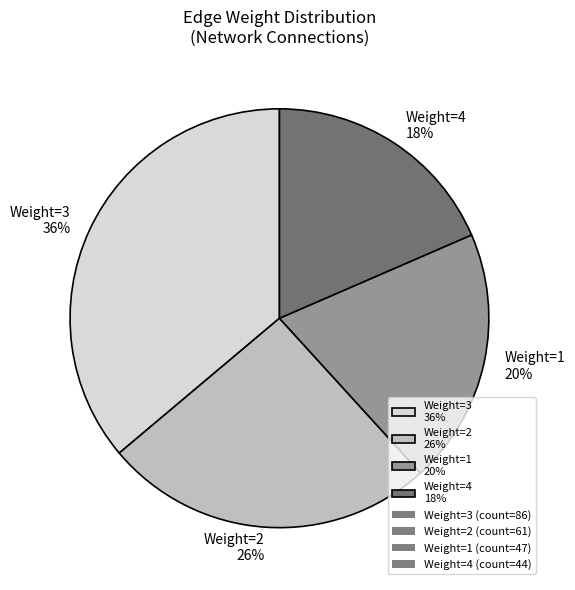

Is the sum of Weight=3 36% and Weight=4 18% greater than half?

Yes